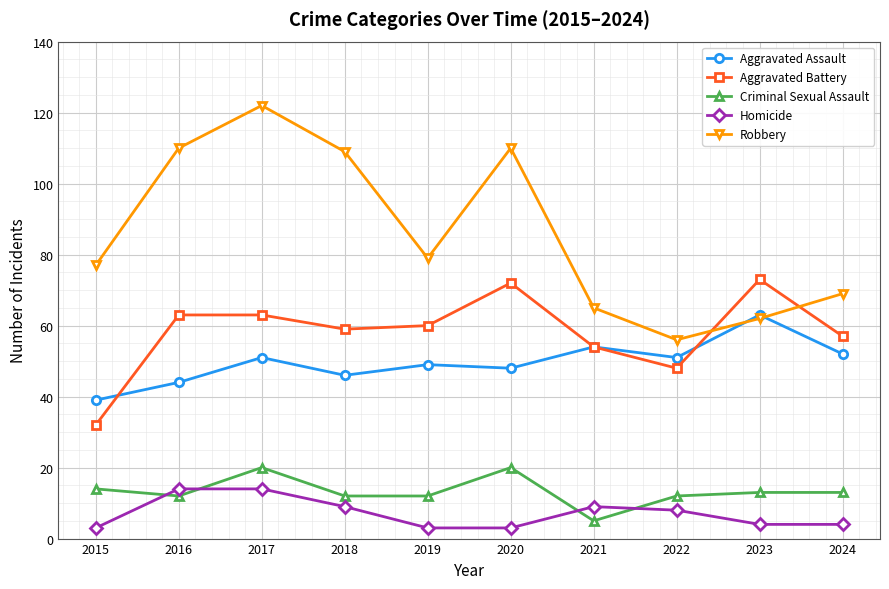

Which label corresponds to the largest value in the chart?

2017